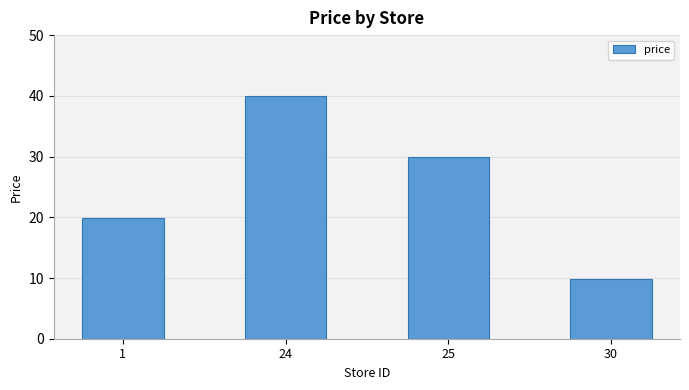

What is the minimum value shown in the chart?

9.9